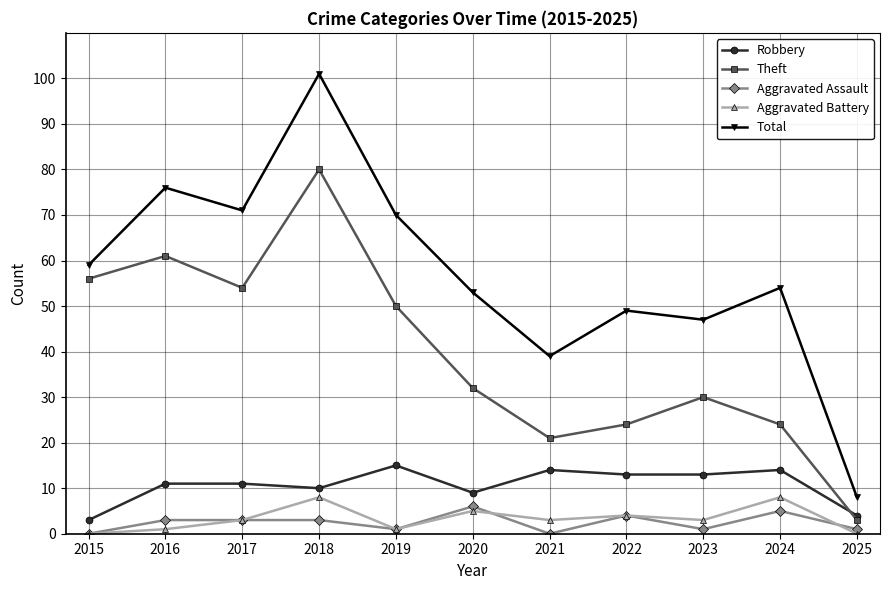

How many data points in Aggravated Assault are less than 3?

5